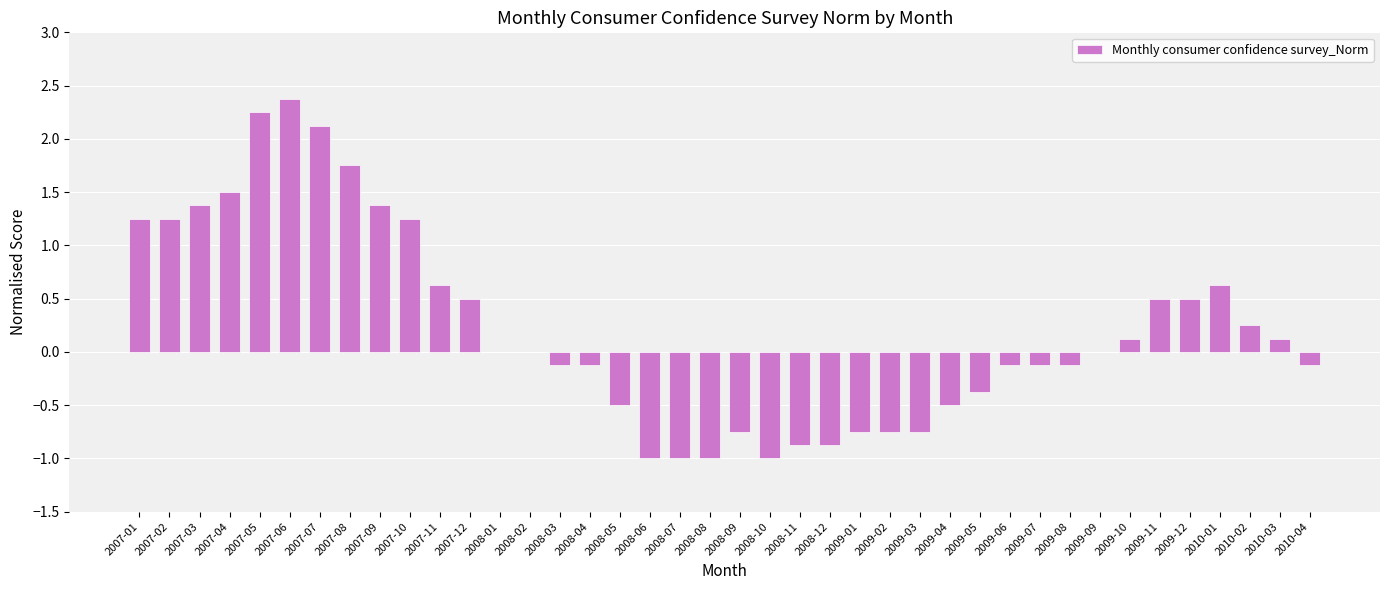

The chart shows a value of -1.3 at 2008-10. True or false?

False